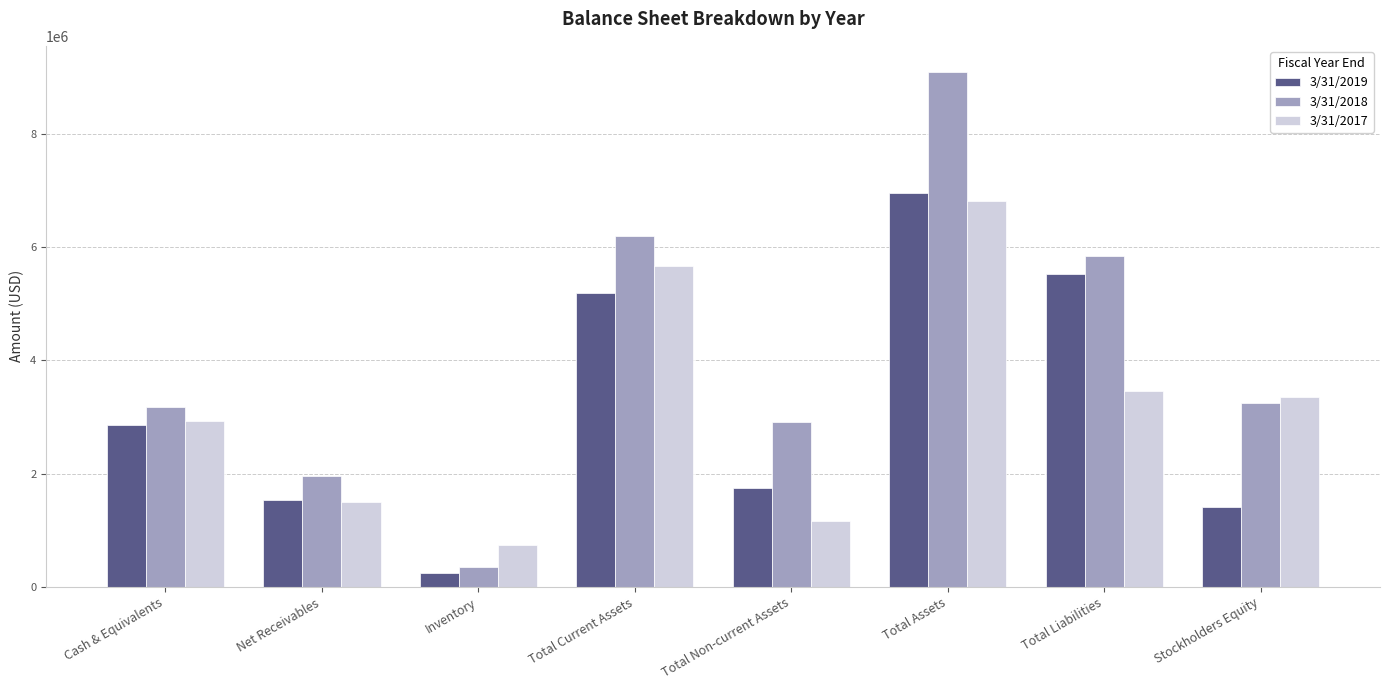

What position from the left is Cash & Equivalents?

1